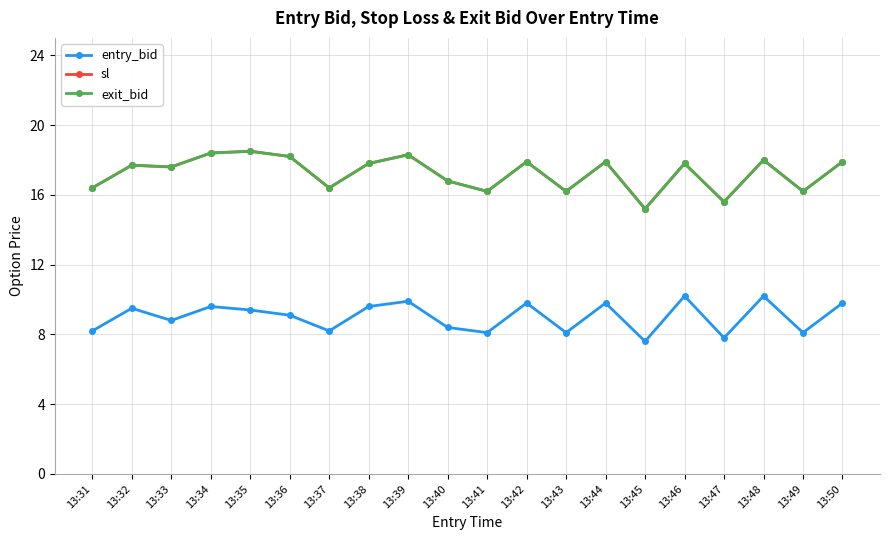

Does the chart have visible grid lines?

Yes